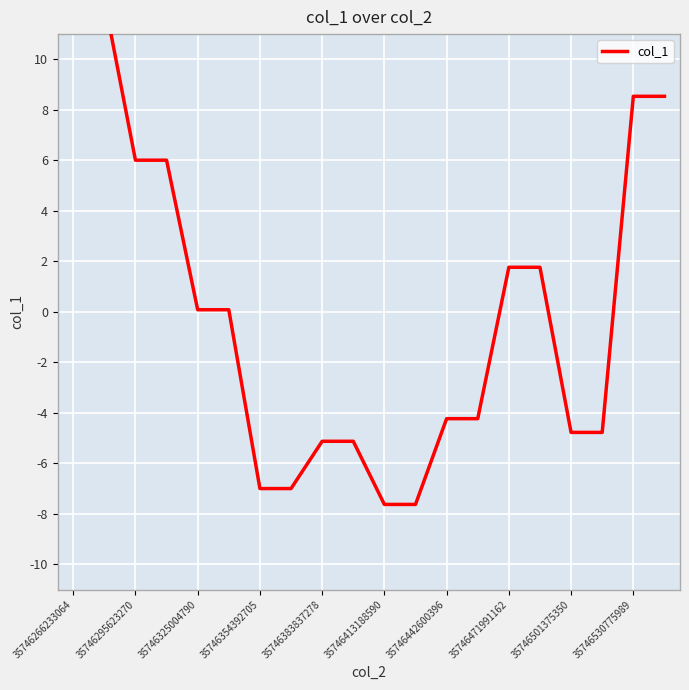

Does the chart display data point markers on the line(s)?

No